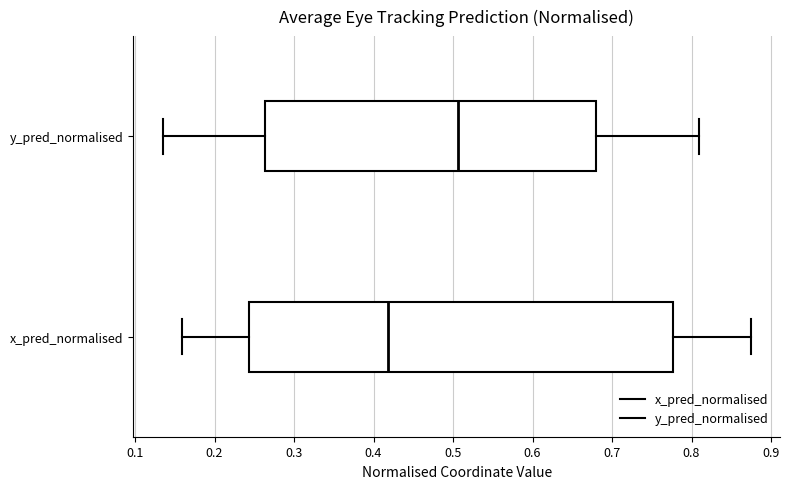

Where does the left whisker of the box for x_pred_normalised end on the x-axis? The values are not printed on the chart, so give them approximately, as read against the axis.

0.16